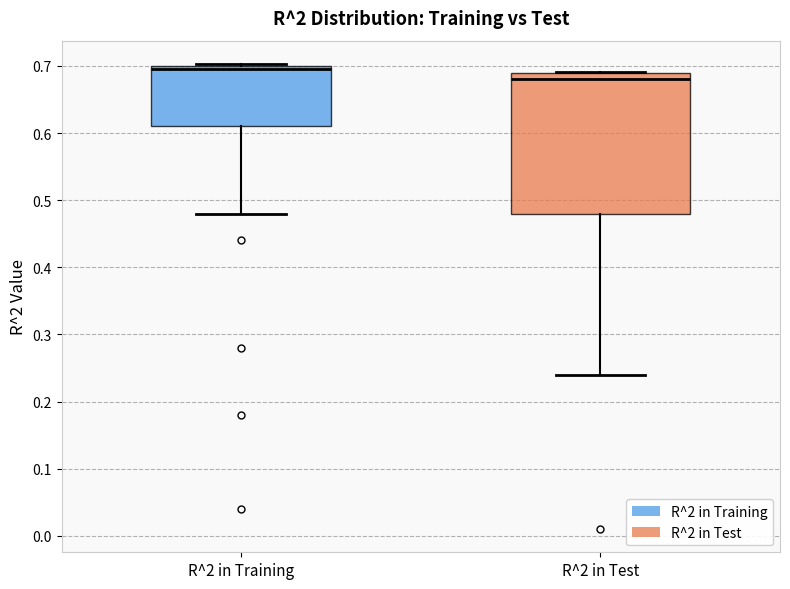

Which box has the lowest median line?

R^2 in Test